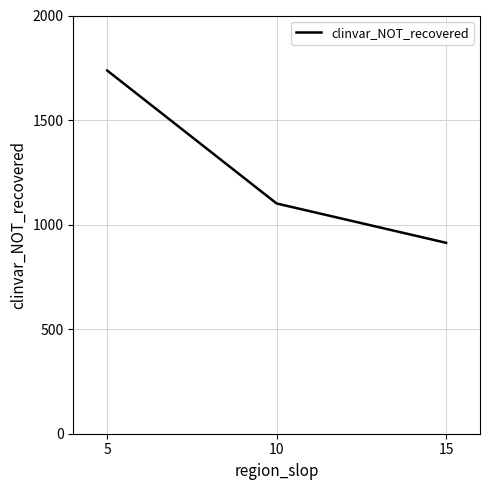

What is the difference between the values at 10 and 15?

188